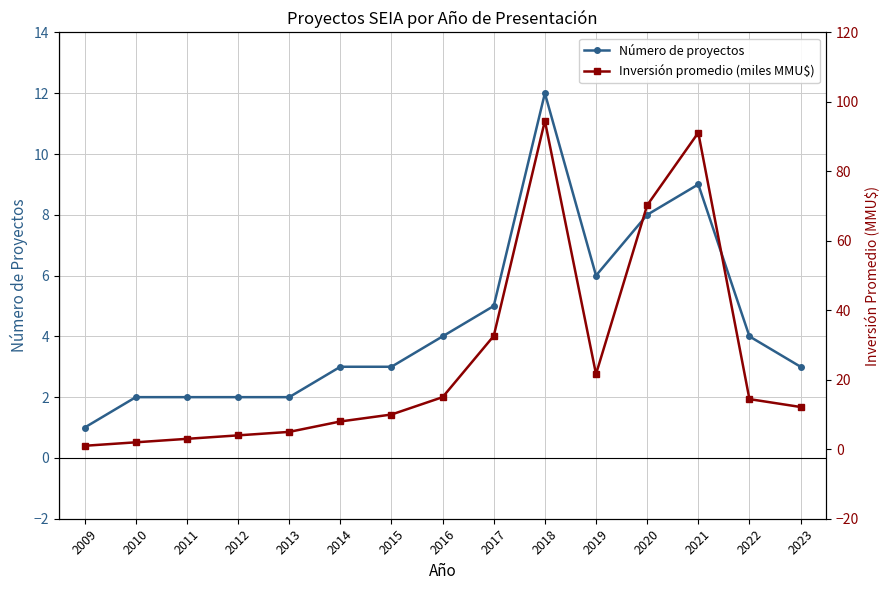

What is the value of the Número de proyectos point at the 7th from the left?

3